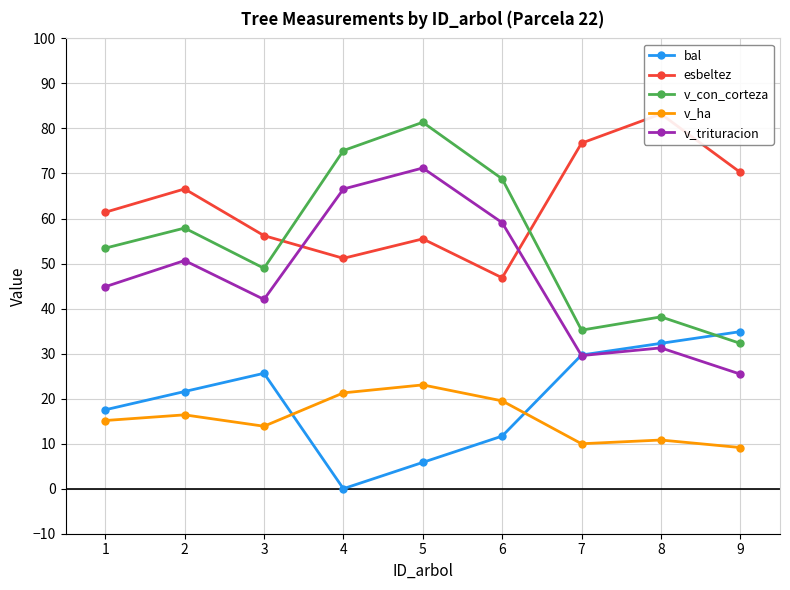

At which category is the sum across all series the highest?

5